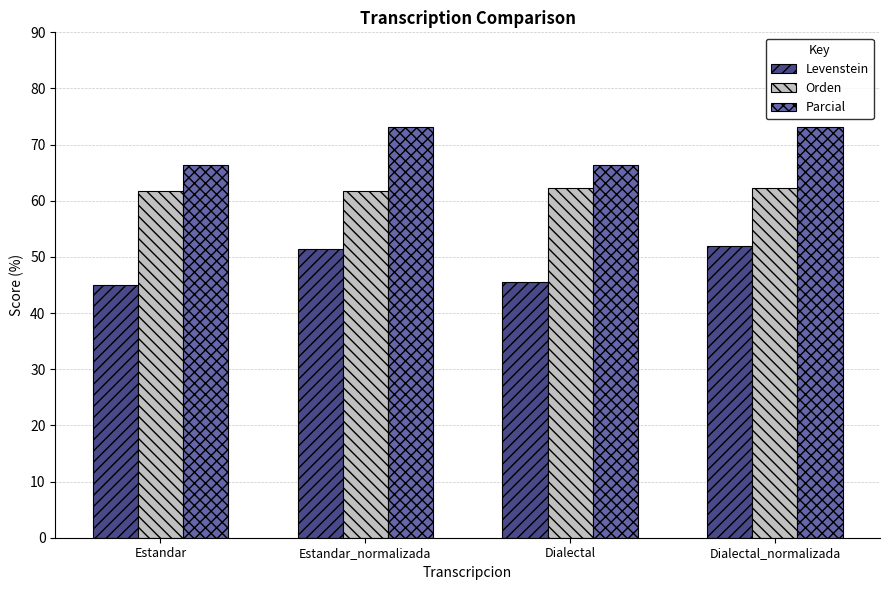

What is the difference between the second highest and second lowest values in the Parcial series?

6.8